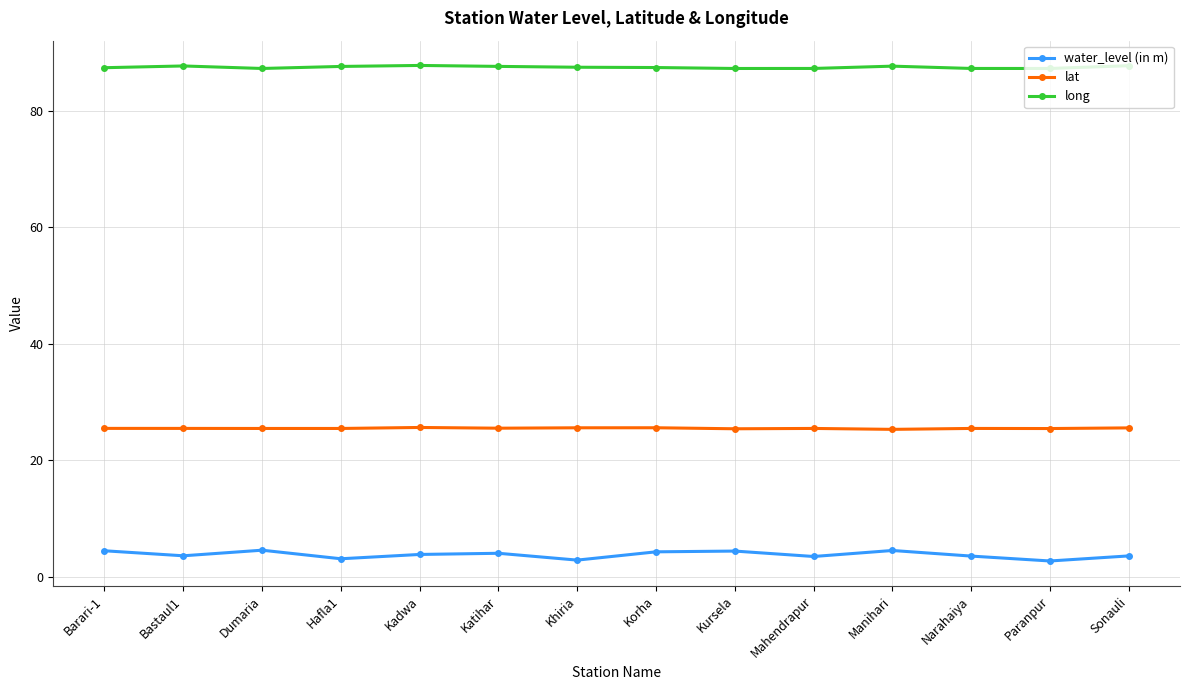

At how many categories does at least one series exceed 39?

14